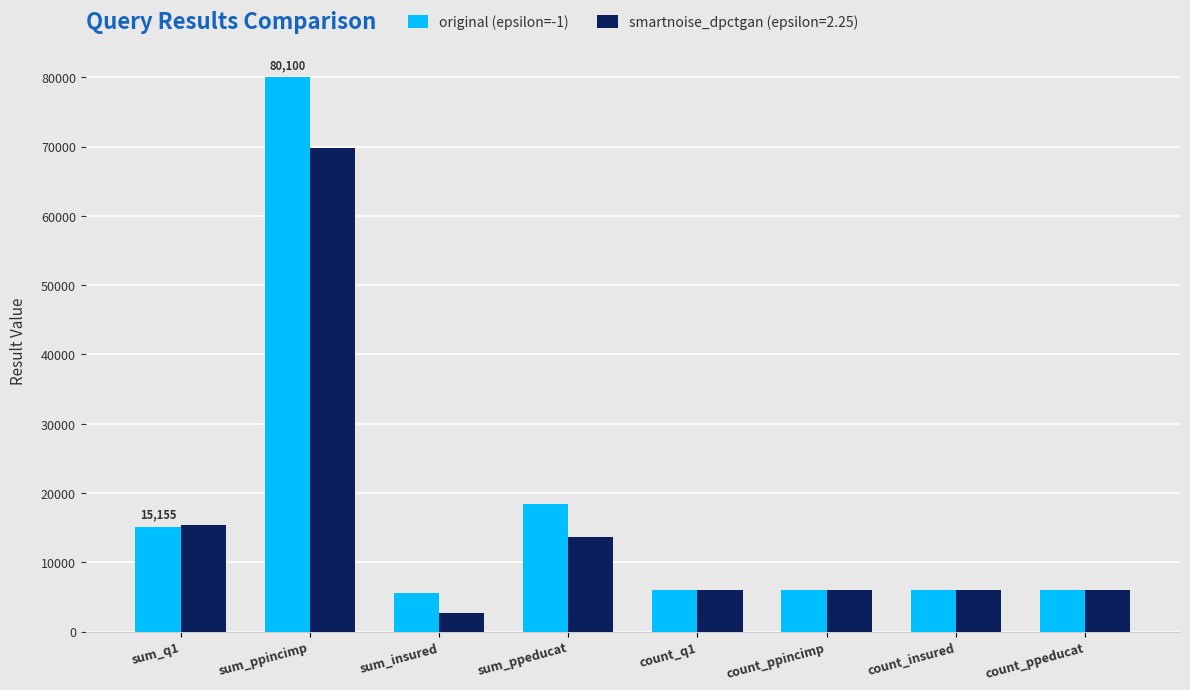

What position from the right is count_ppeducat?

1